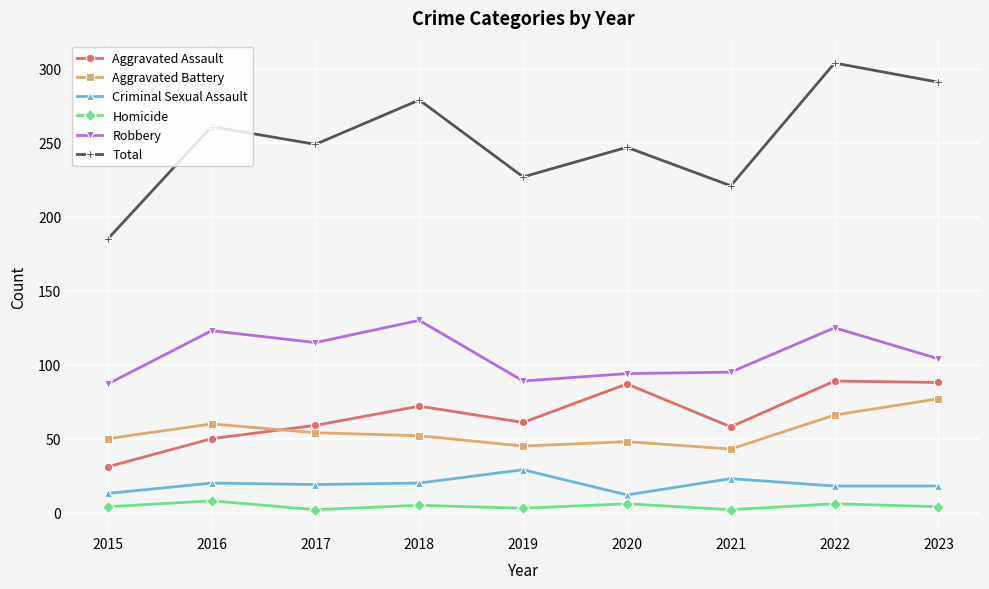

What is the value of the Robbery point at the 3rd from the left?

115